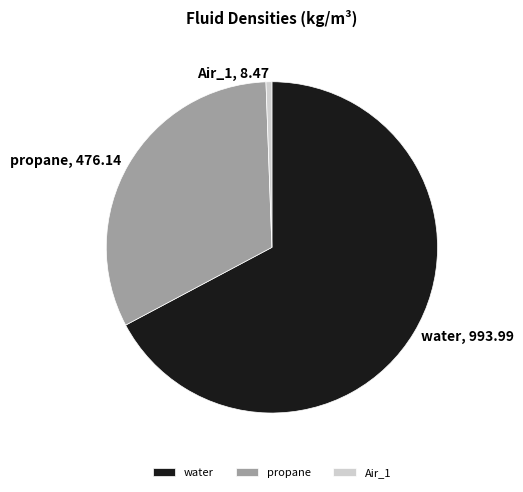

The Air_1 slice represents 11% of the pie. True or false?

False